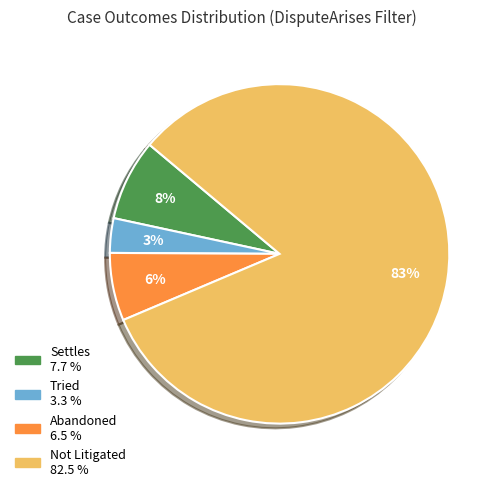

How many slices are in this pie chart?

4